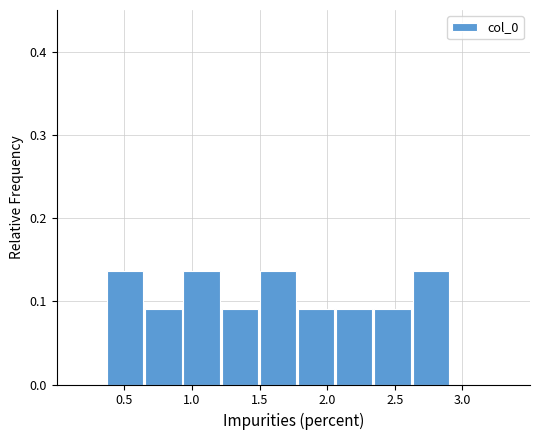

Reading left to right, list every bar in this chart as the range it spans on the x-axis followed by its height. Neither the bar edges nor the heights are printed on the chart, so give them approximately, as read against the axes.

0.35 to 0.65: 0.14
0.65 to 0.95: 0.09
0.95 to 1.20: 0.14
1.20 to 1.50: 0.09
1.50 to 1.80: 0.14
1.80 to 2.05: 0.09
2.05 to 2.35: 0.09
2.35 to 2.65: 0.09
2.65 to 2.90: 0.14